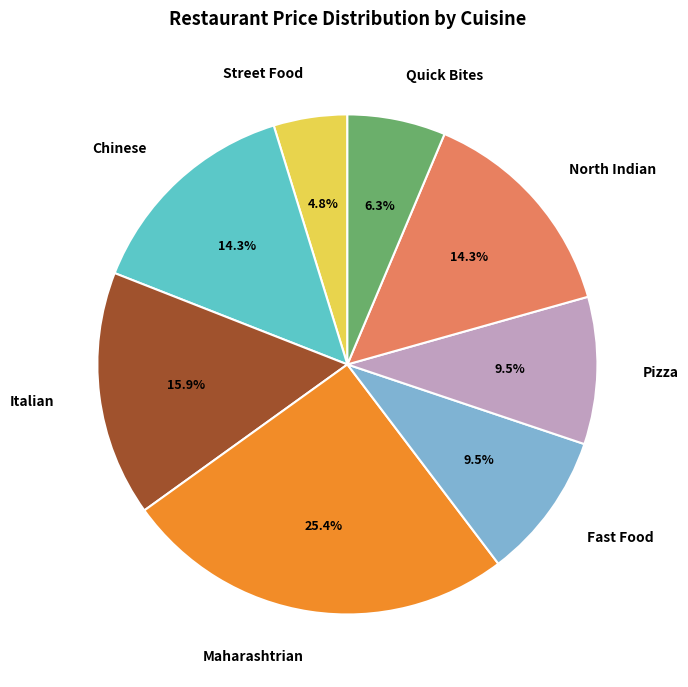

To the nearest percent, what is the average slice percentage?

12%